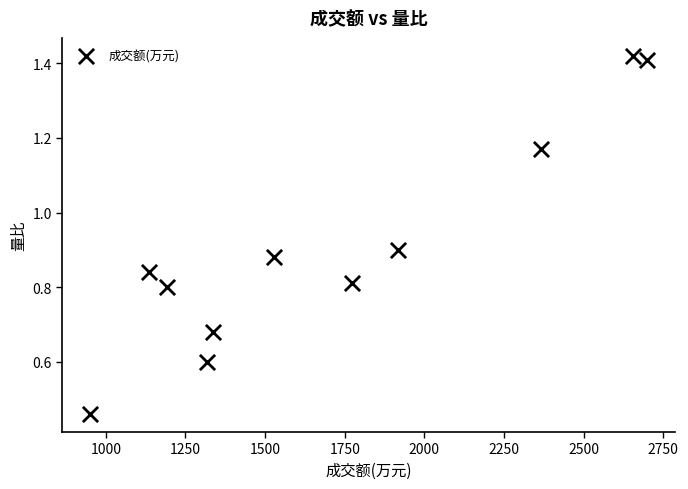

What is the average X value?

1715.5